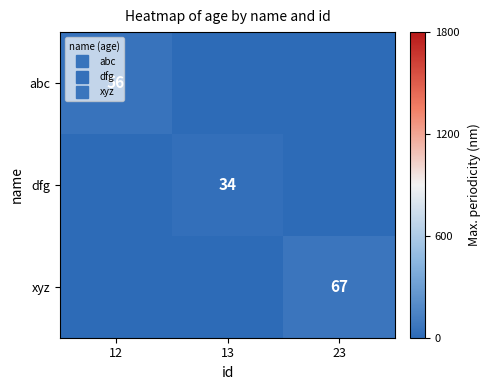

What is the difference between the highest and lowest values at 23?

67